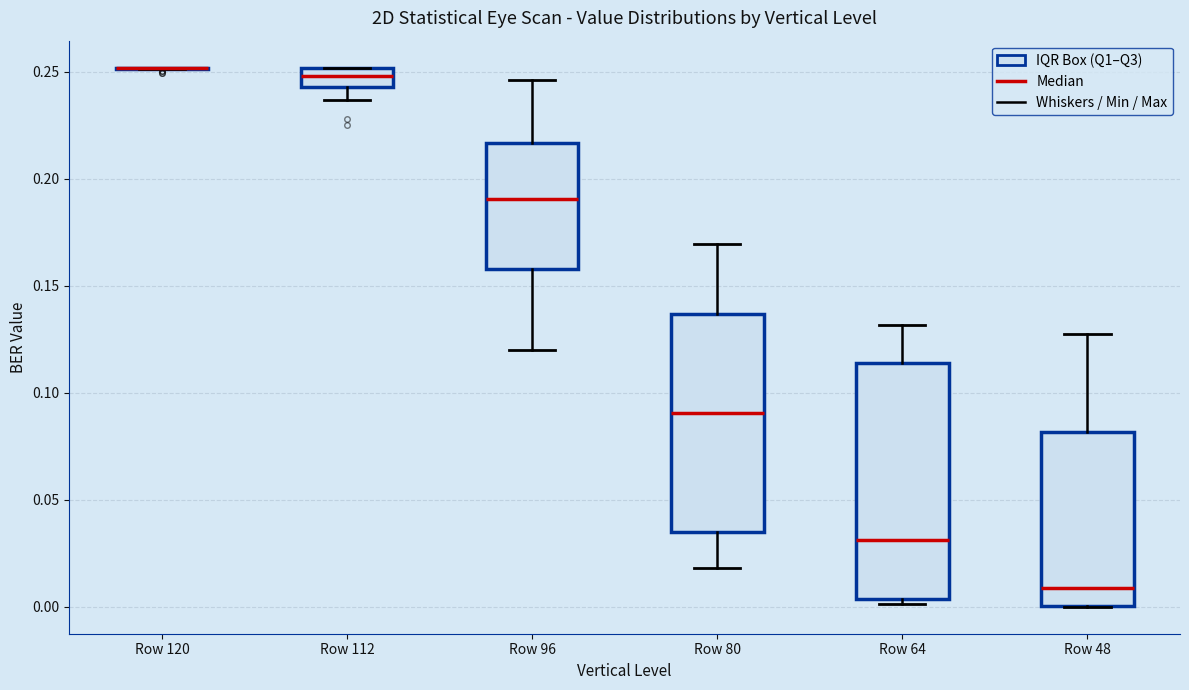

Reading left to right, transcribe this box plot: for each box, give where its median line is, the range the box spans, and where its two whiskers end, as read against the y-axis. The values are not printed on the chart, so give them approximately, as read against the axis.

Row 120: box collapsed to a line at 0.250, whiskers 0.250 to 0.250
Row 112: median 0.250 (inside the box), box 0.245 to 0.250, whiskers 0.235 to 0.250
Row 96: median 0.190, box 0.160 to 0.215, whiskers 0.120 to 0.245
Row 80: median 0.090, box 0.035 to 0.135, whiskers 0.020 to 0.170
Row 64: median 0.030, box 0.005 to 0.115, whiskers 0.000 to 0.130
Row 48: median 0.010, box 0.000 to 0.080, whiskers 0.000 to 0.125